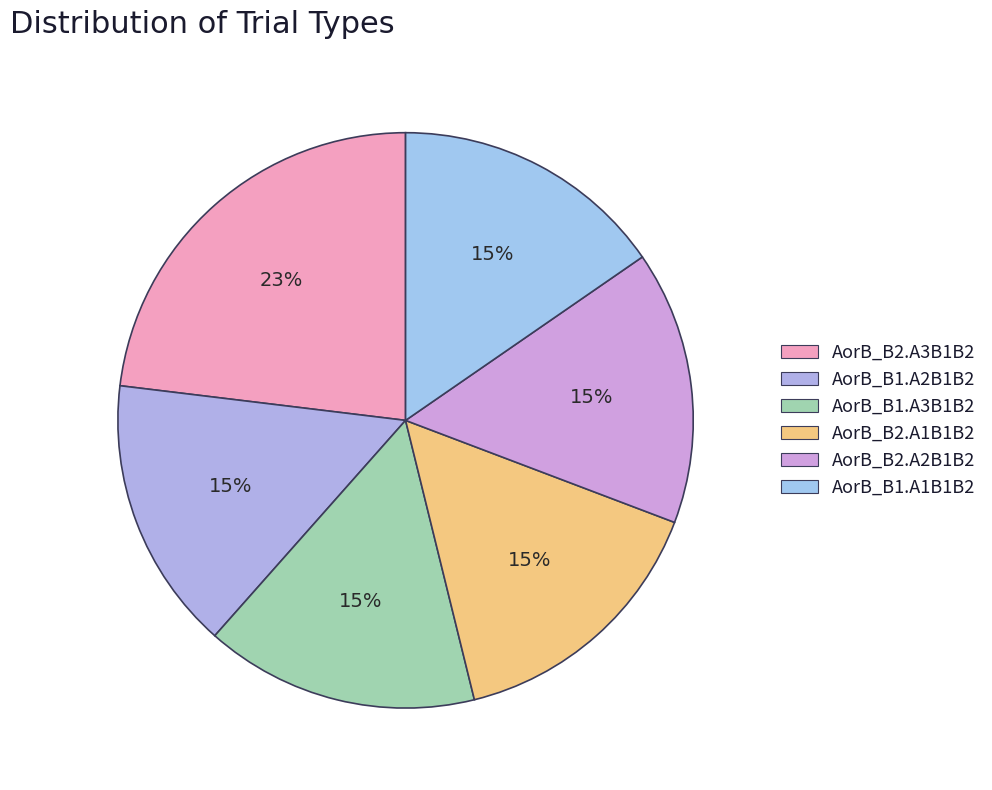

Which slice is the smallest?

AorB_B1.A2B1B2